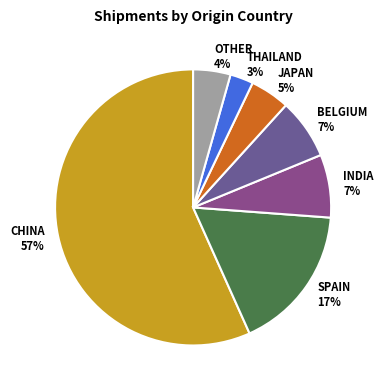

True or false: SPAIN 17% accounts for 17% of the total.

True